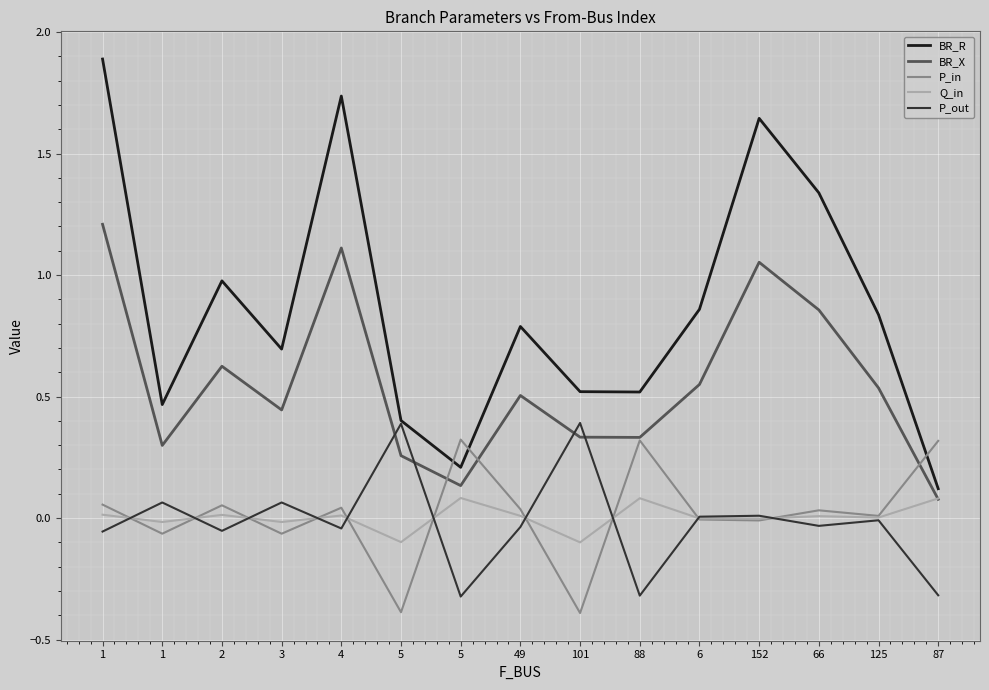

The value of P_out at 87 is -0.2. True or false?

False